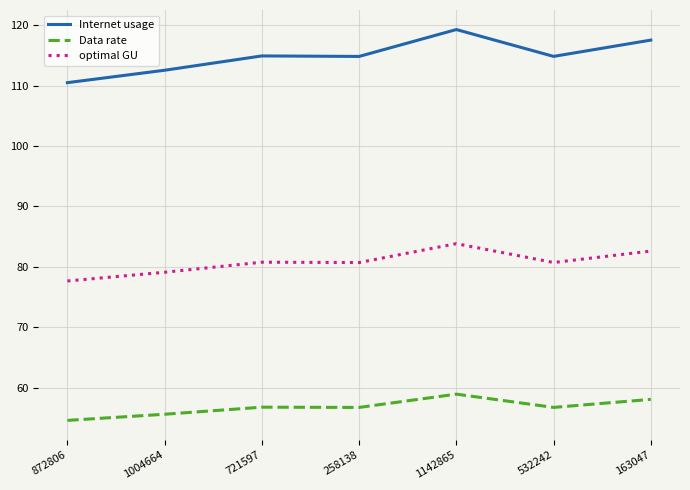

Is the value of Internet usage at 532242 greater than the value of optimal GU at 163047?

Yes